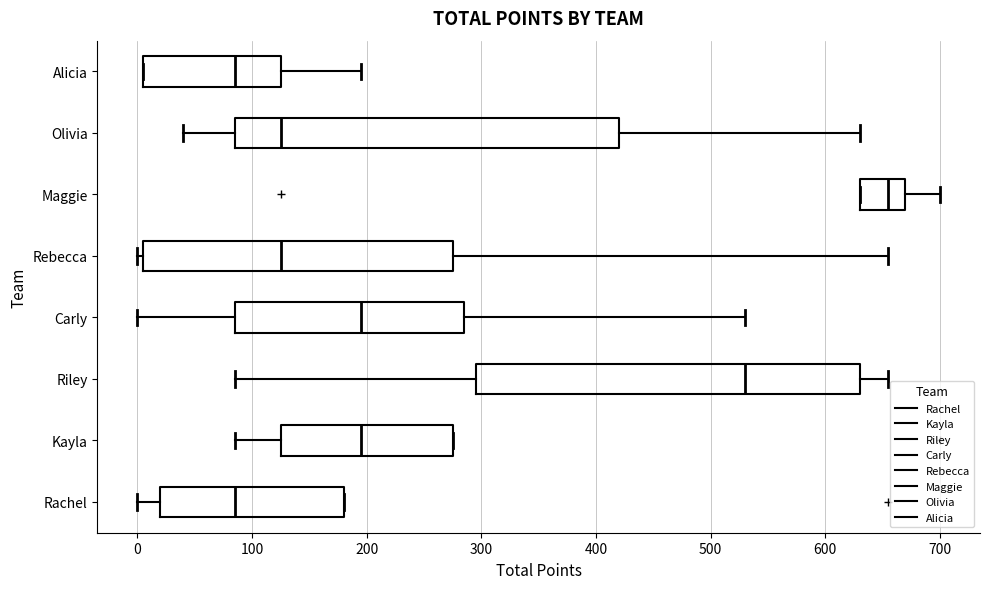

Reading bottom to top, read every box against the x-axis: the position of its median line, the range the box covers, and the ends of its whiskers. The values are not printed on the chart, so give them approximately, as read against the axis.

Rachel: median 90, box 20 to 180, whiskers 0 to 180
Kayla: median 200, box 130 to 280, whiskers 90 to 280
Riley: median 530, box 300 to 630, whiskers 90 to 660
Carly: median 200, box 90 to 290, whiskers 0 to 530
Rebecca: median 130, box 10 to 280, whiskers 0 to 660
Maggie: median 660, box 630 to 670, whiskers 630 to 700
Olivia: median 130, box 90 to 420, whiskers 40 to 630
Alicia: median 90, box 10 to 130, whiskers 10 to 200